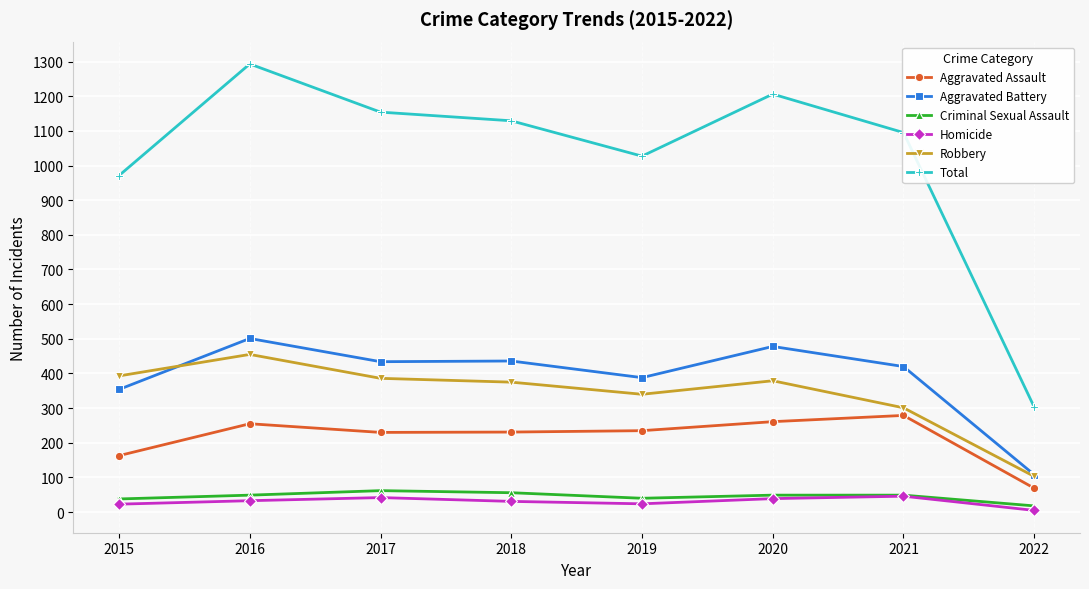

At which label is Aggravated Assault closest to 174?

2015